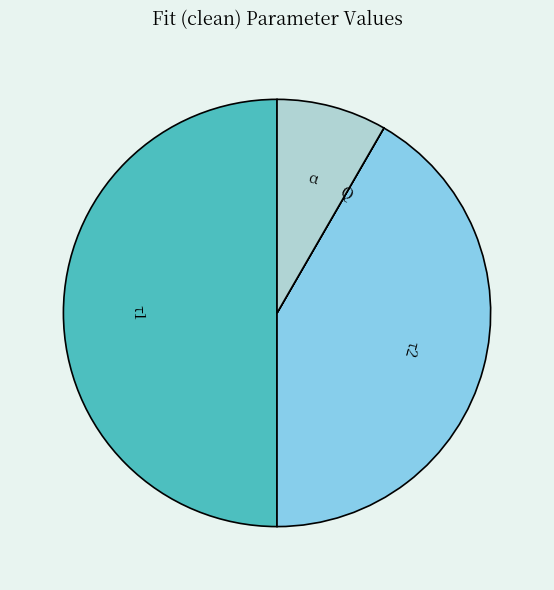

The α slice represents 8% of the pie. True or false?

True